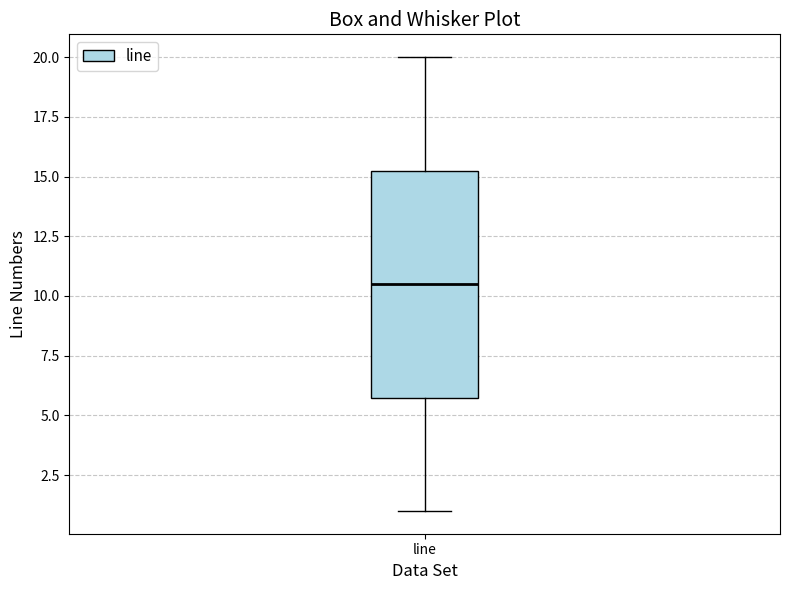

Transcribe this box plot: give where the median line is, the range the box spans, and where the two whiskers end, as read against the y-axis. The values are not printed on the chart, so give them approximately, as read against the axis.

median 10.5, box 6.0 to 15.5, whiskers 1.0 to 20.0